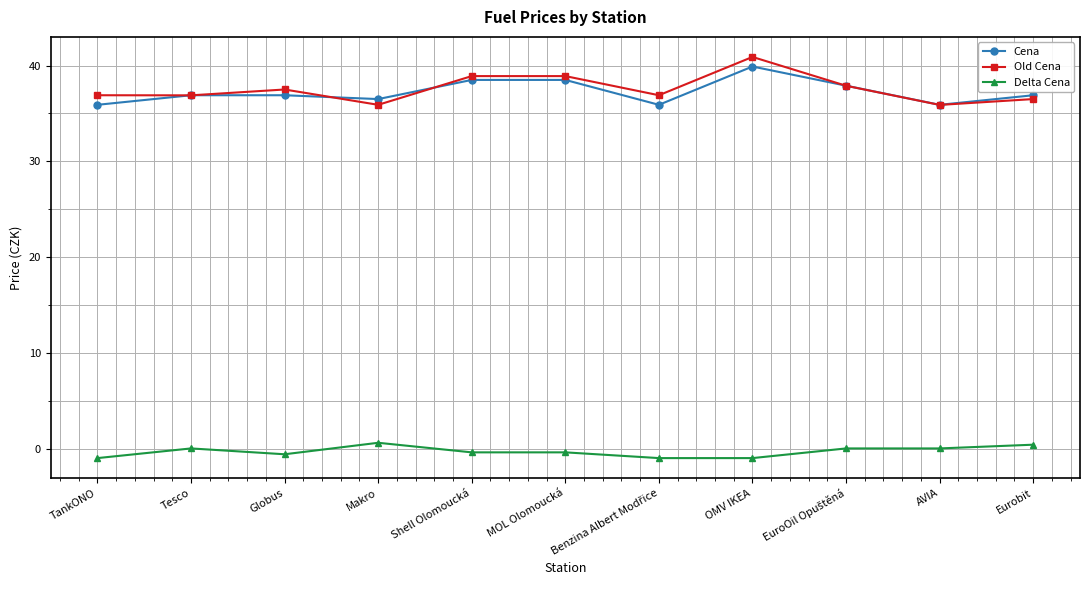

What is the minimum value shown in the chart?

-1.0